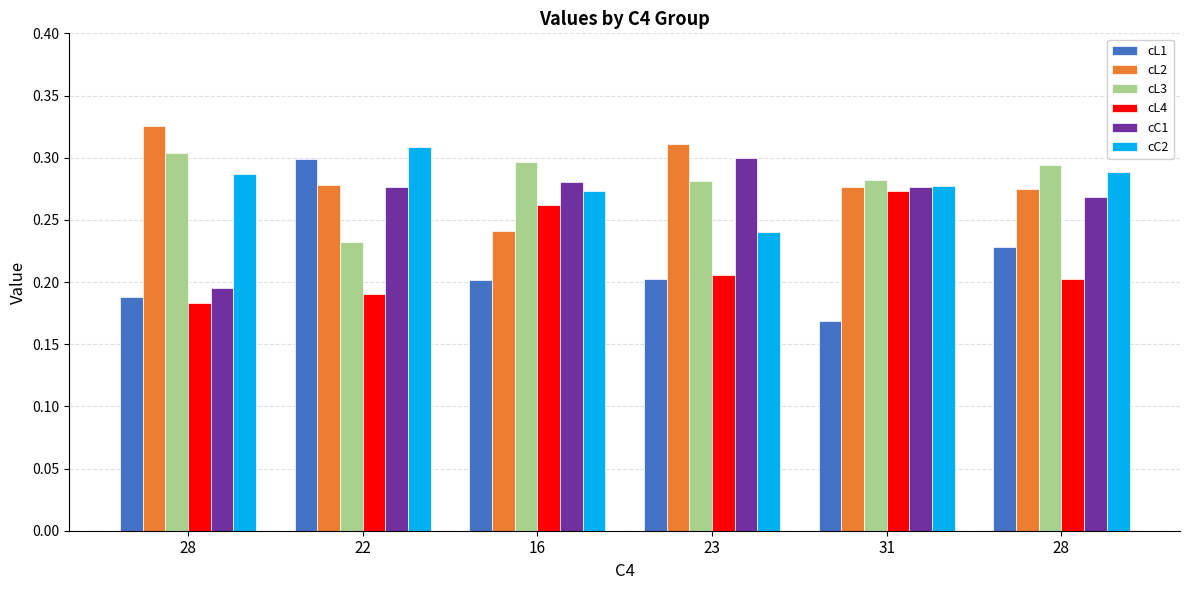

What are all the series names shown in the legend?

cL1, cL2, cL3, cL4, cC1, cC2